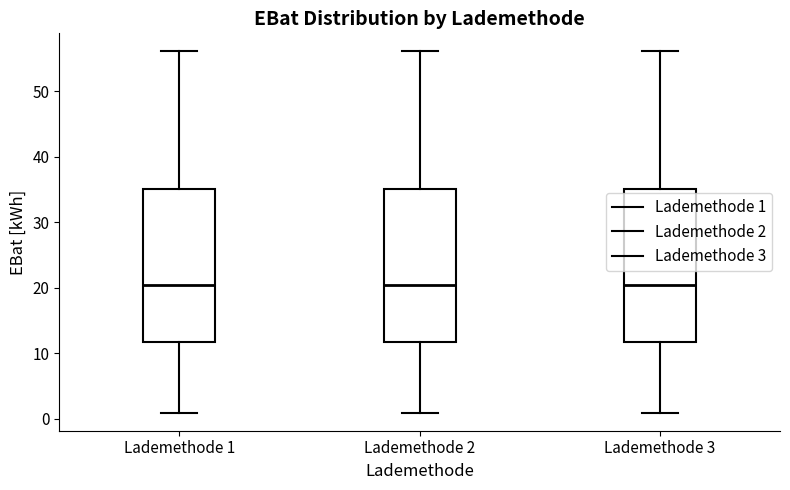

Reading left to right, transcribe this box plot: for each box, give where its median line is, the range the box spans, and where its two whiskers end, as read against the y-axis. The values are not printed on the chart, so give them approximately, as read against the axis.

Lademethode 1: median 20, box 12 to 35, whiskers 1 to 56
Lademethode 2: median 20, box 12 to 35, whiskers 1 to 56
Lademethode 3: median 20, box 12 to 35, whiskers 1 to 56